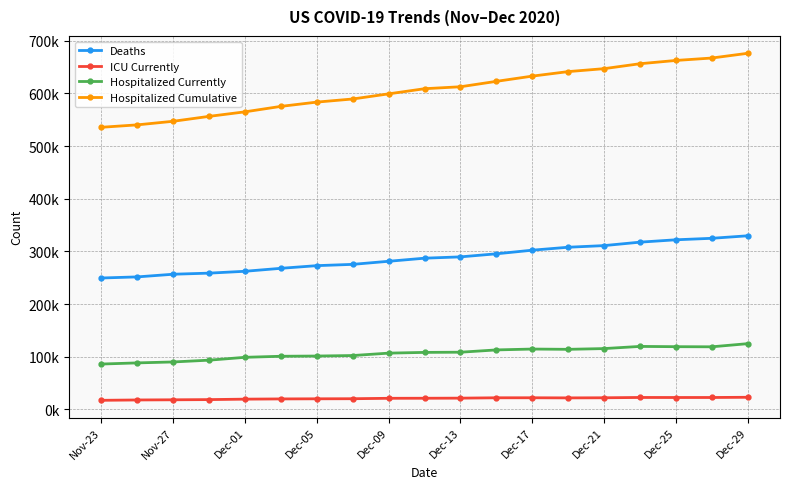

Is this an area chart (filled region under the line)?

No